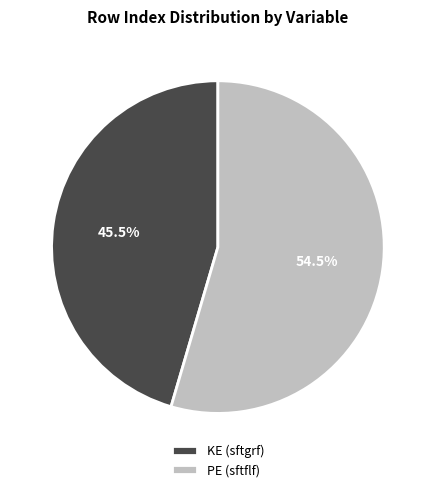

Between KE (sftgrf) and PE (sftflf), which is larger?

PE (sftflf)